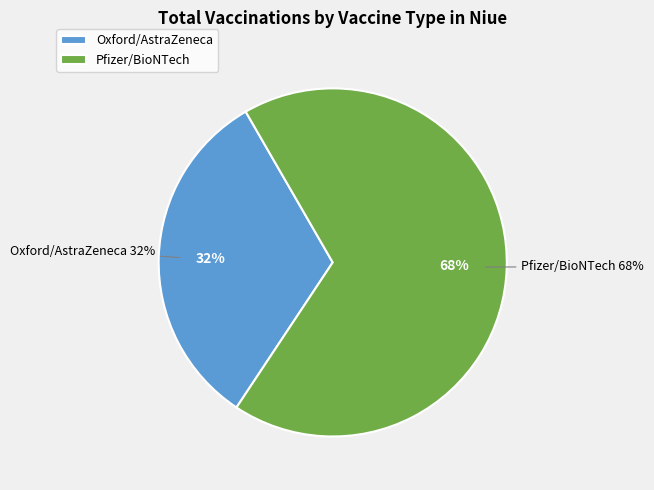

True or false: Pfizer/BioNTech accounts for 68% of the total.

True